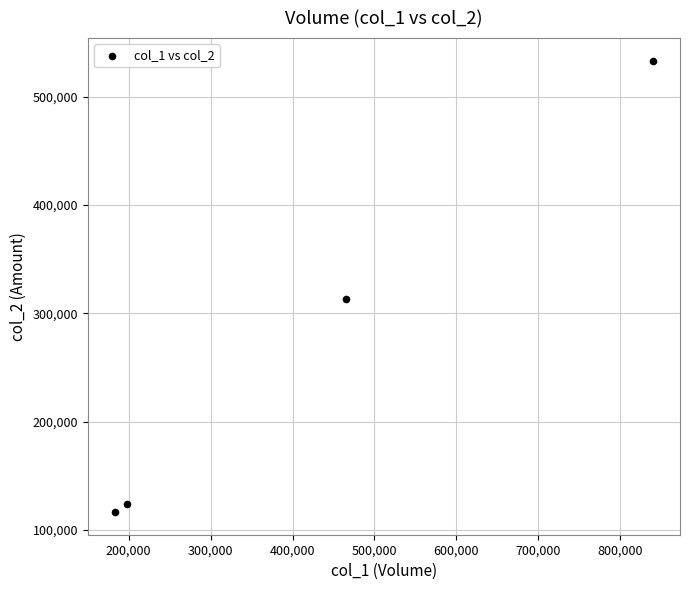

What Y value in the scatter plot is closest to 324865?

313200